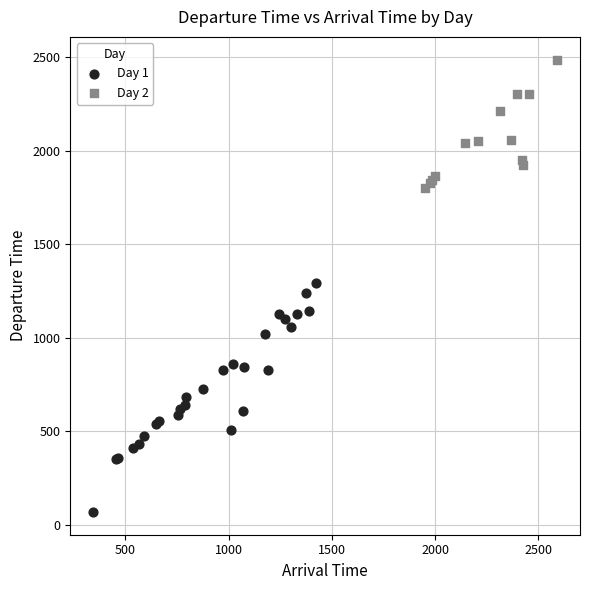

Which series has the largest Y range (max minus min)?

Day 1